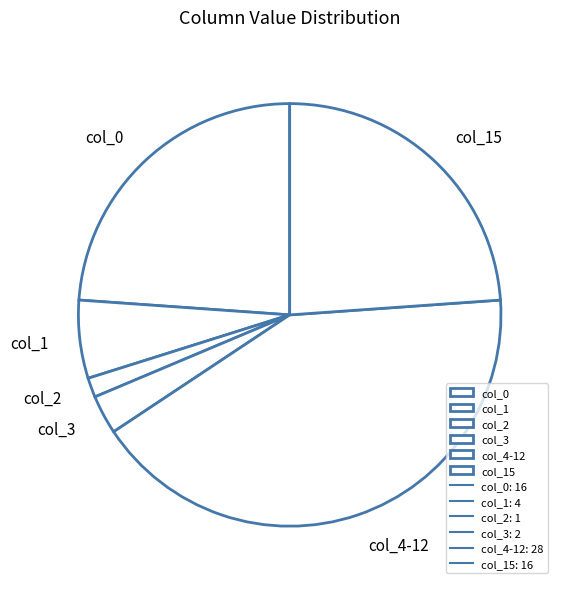

Which slice is the largest?

col_4-12